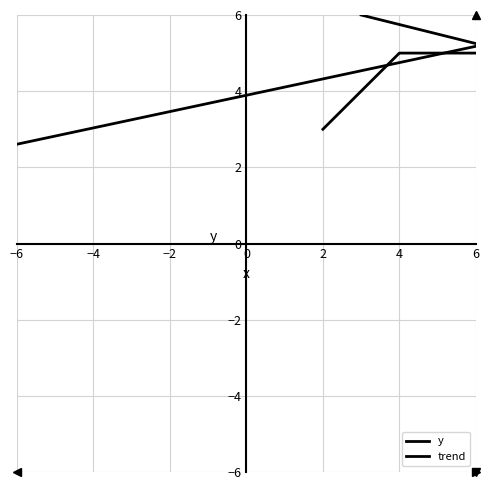

Reading left to right, extract all data points from this chart.

3	5	5	6